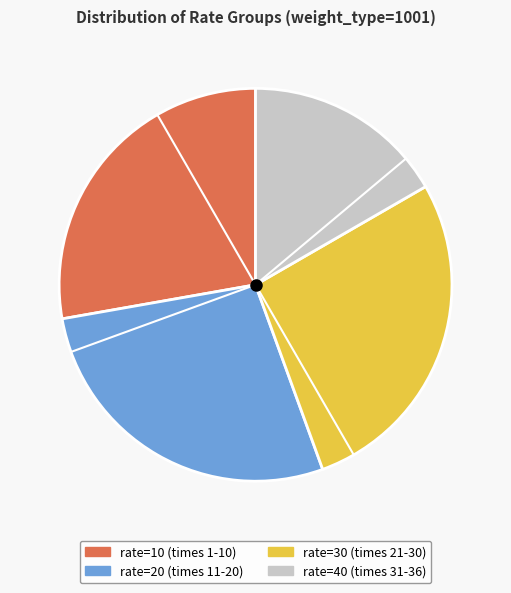

Do rate=20 (times 11-20) and rate=30 (times 21-30) together represent more than half of the pie?

Yes